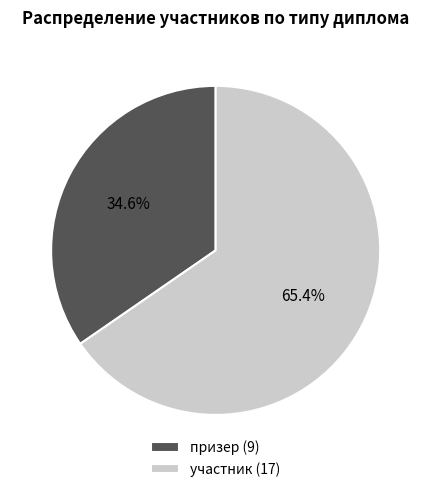

To the nearest percent, what is the difference between the участник and призер slice percentages?

31%